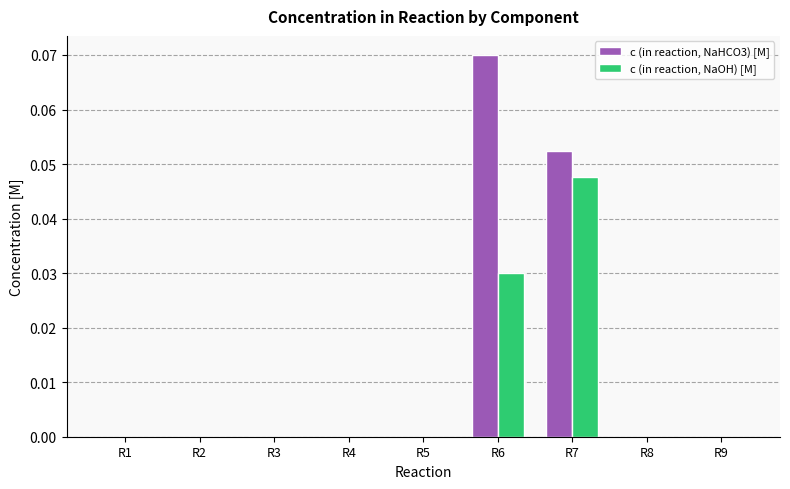

Is the value of c (in reaction, NaOH) [M] at R6 greater than the value of c (in reaction, NaHCO3) [M] at R1?

Yes